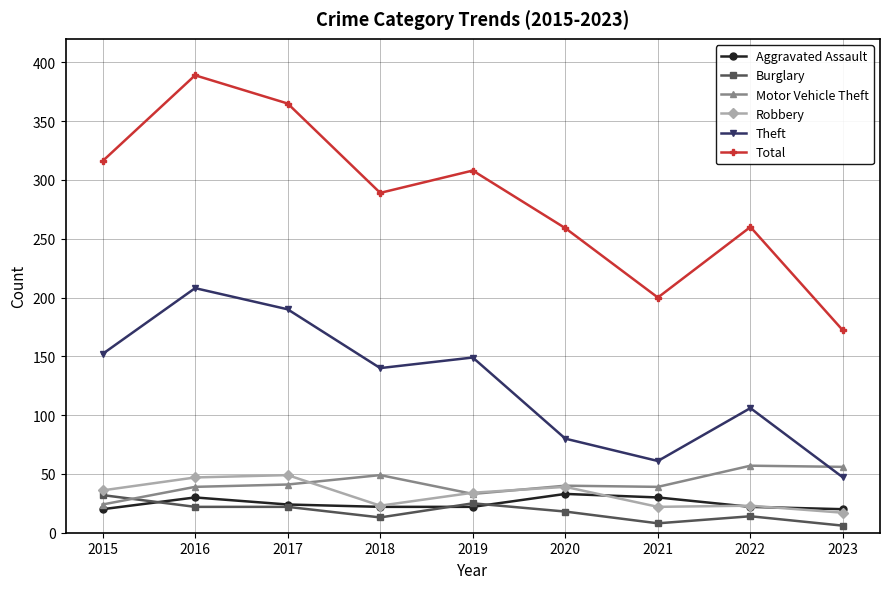

What is the value of the Burglary point at the 8th from the left?

14